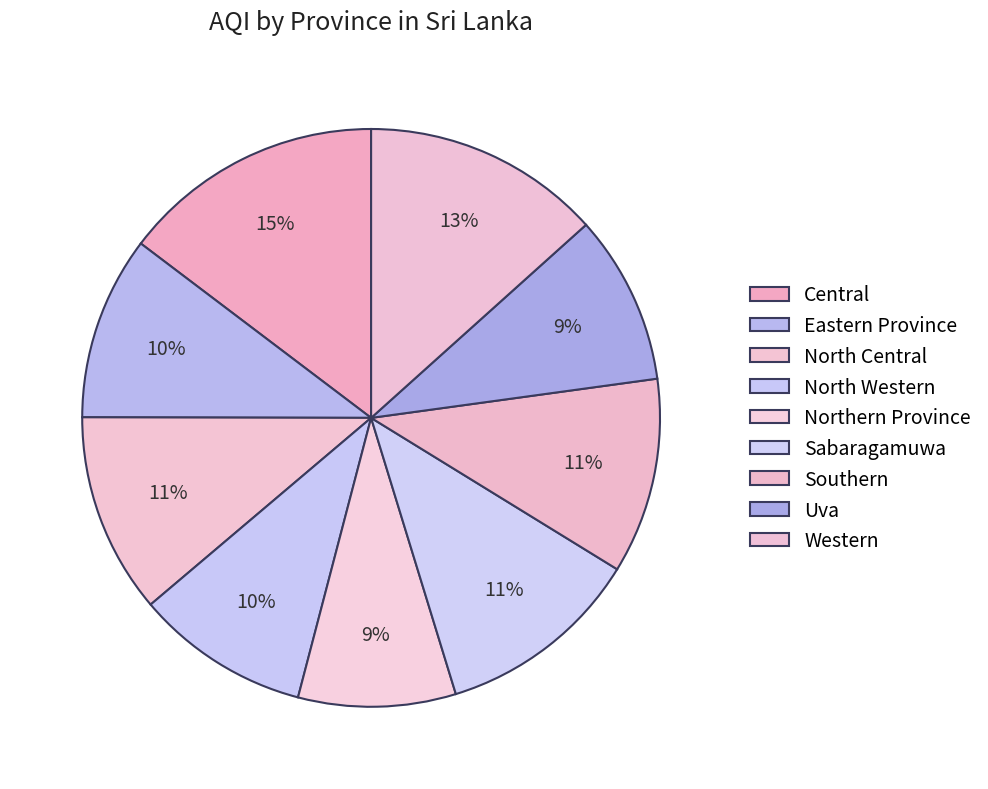

Count the number of slices in the pie.

9